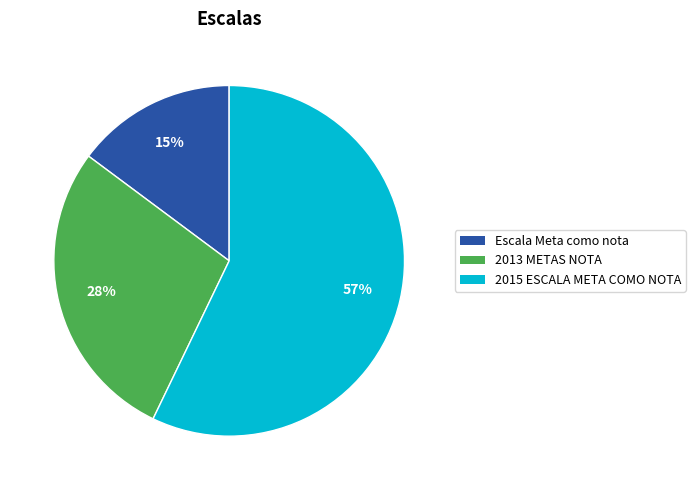

Rank the categories by value from highest to lowest.

2015 ESCALA META COMO NOTA, 2013 METAS NOTA, Escala Meta como nota